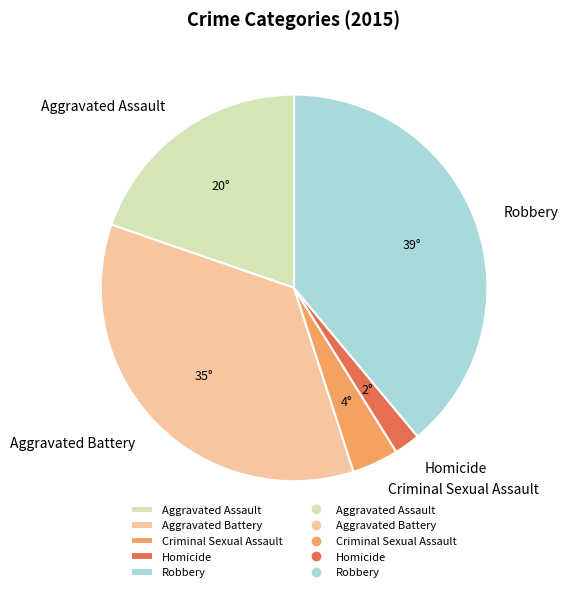

What is the largest slice in the pie chart?

Robbery